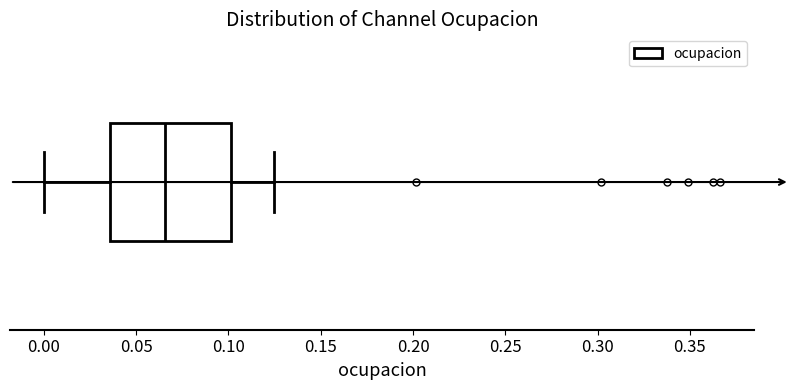

Where does the right whisker of the box end on the x-axis? The values are not printed on the chart, so give them approximately, as read against the axis.

0.125